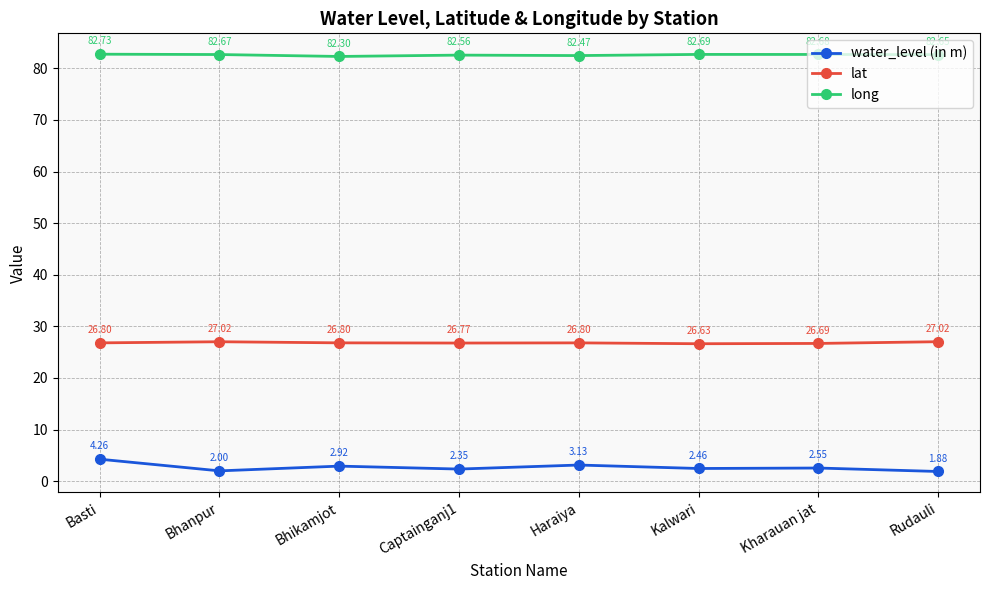

Where is long nearest to the value 82?

Bhikamjot